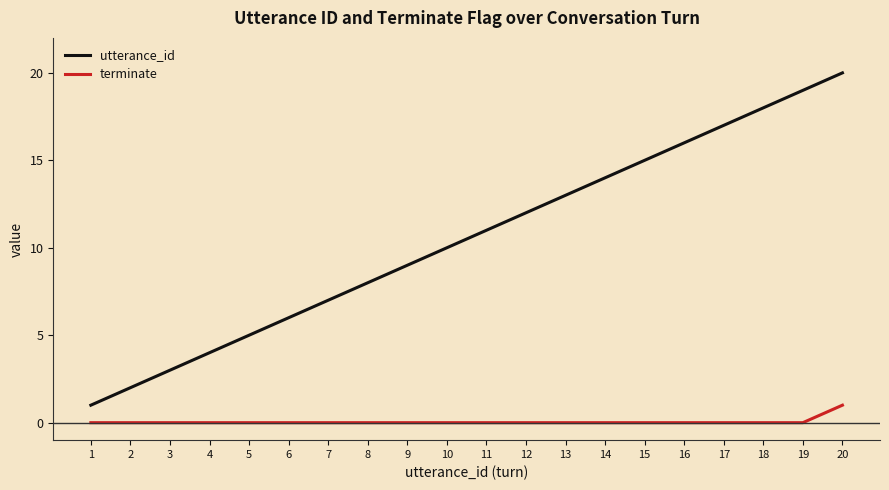

Between 3 and 14, which series saw the biggest shift?

utterance_id